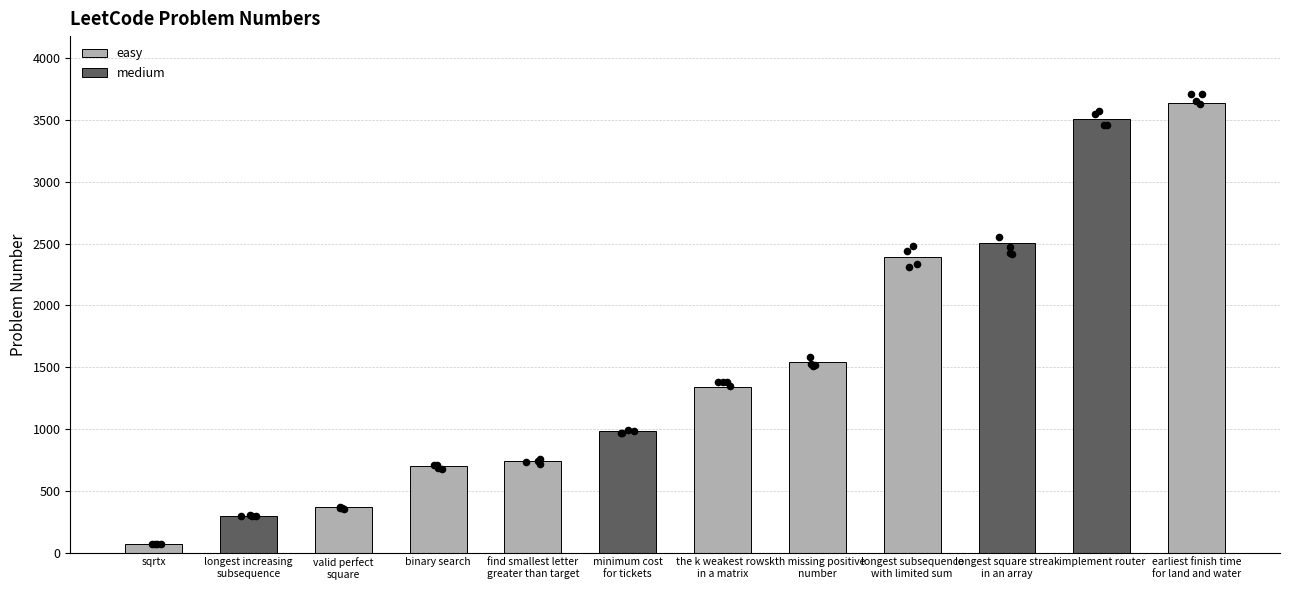

What is the change in value from valid perfect
square to the k weakest rows
in a matrix?

+970